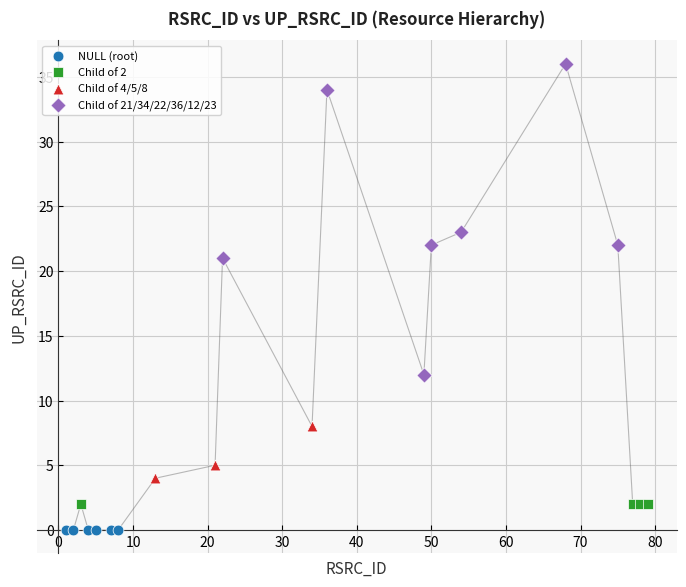

Which series contains the highest Y value?

Child of 21/34/22/36/12/23